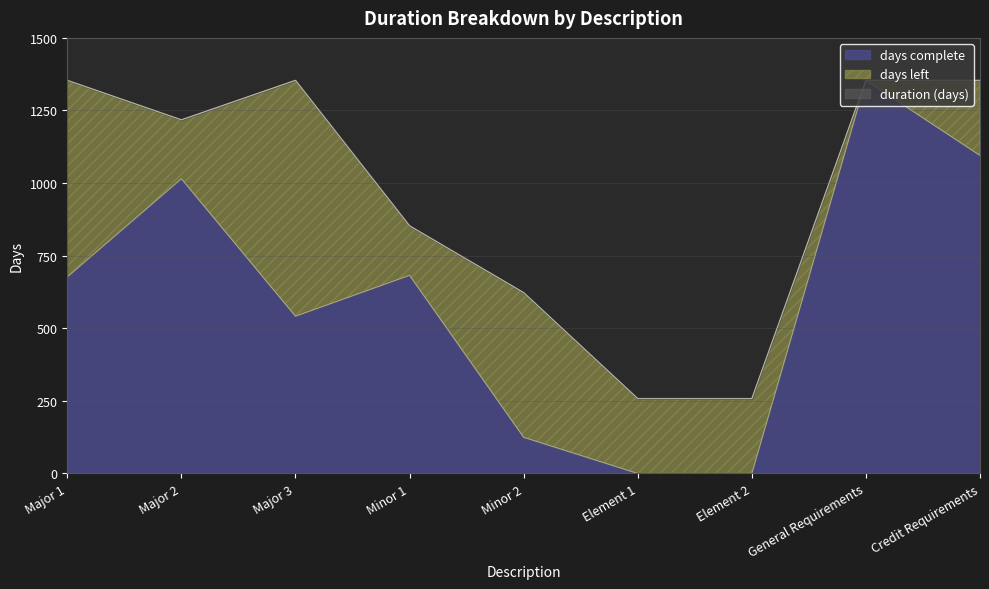

Where is duration (days) nearest to the value 806?

Minor 1